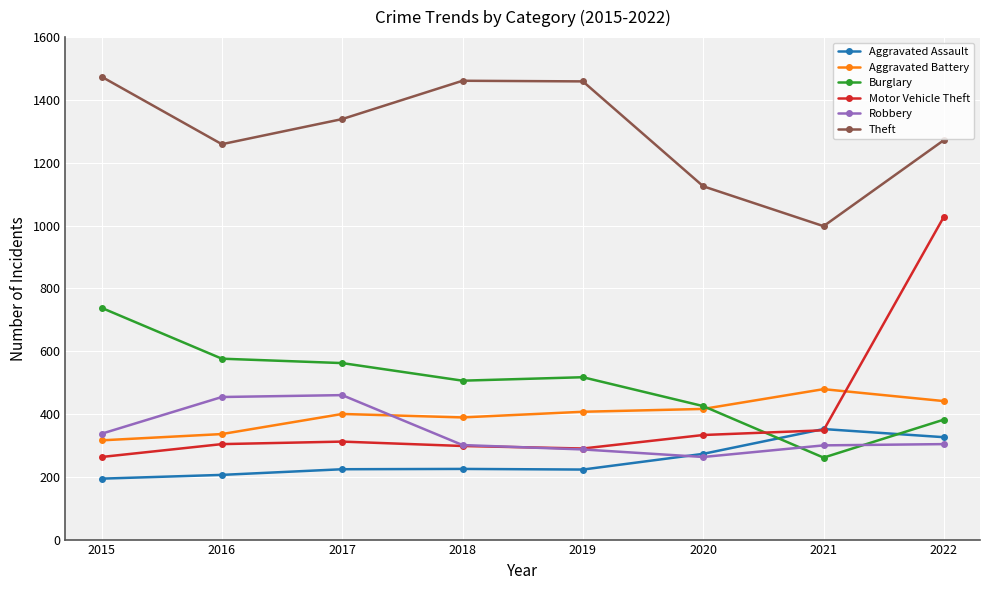

The Aggravated Battery series shows 151 at 2018. True or false?

False